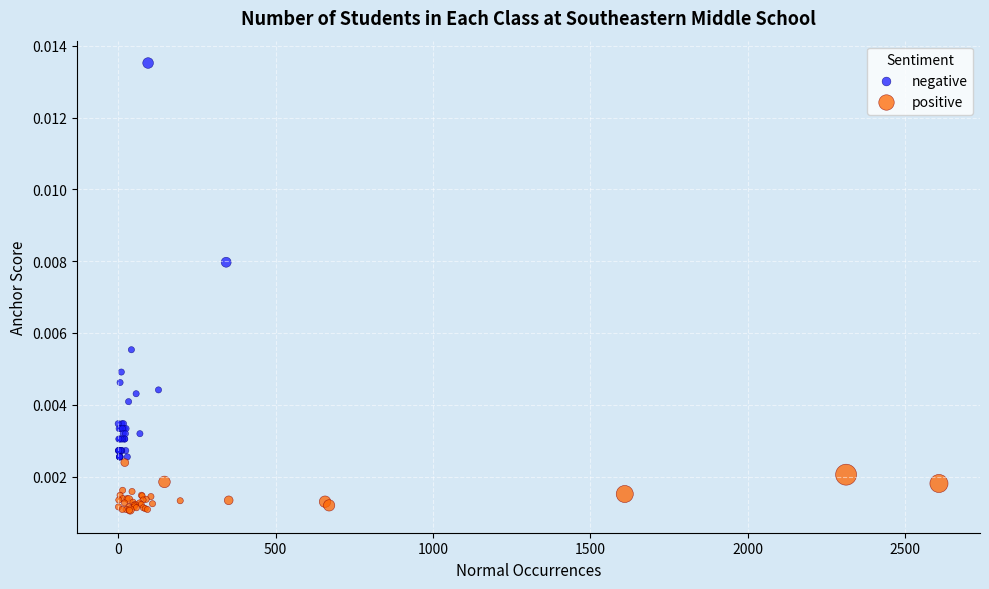

Which series contains the highest Y value?

negative